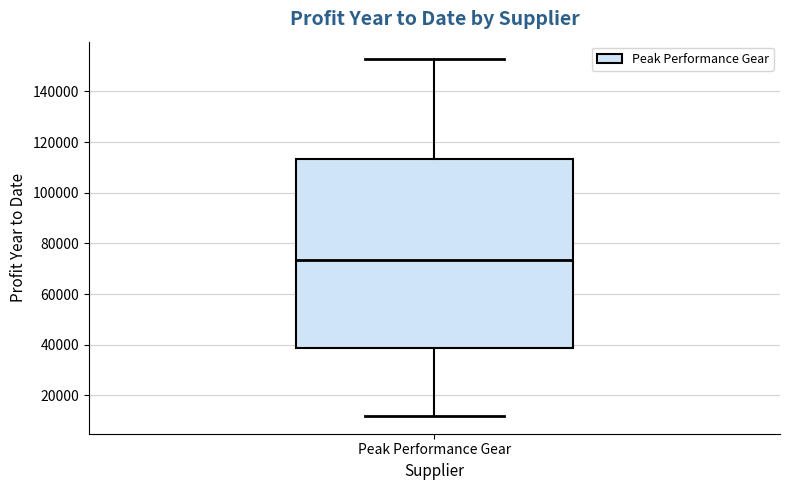

Transcribe this box plot: give where the median line is, the range the box spans, and where the two whiskers end, as read against the y-axis. The values are not printed on the chart, so give them approximately, as read against the axis.

median 74000, box 38000 to 114000, whiskers 12000 to 152000